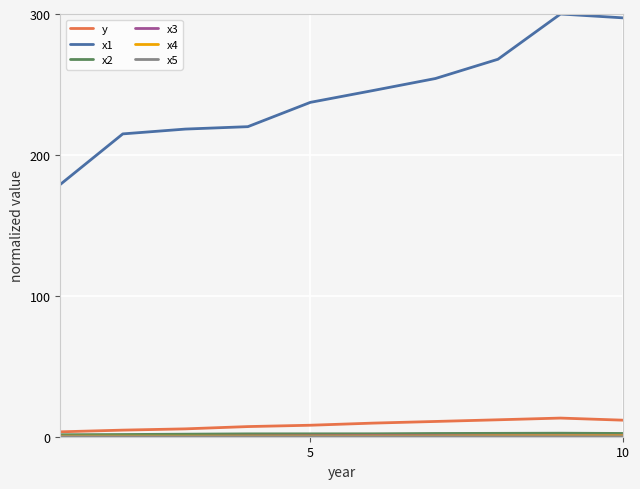

Which series has the largest range (max minus min)?

x1